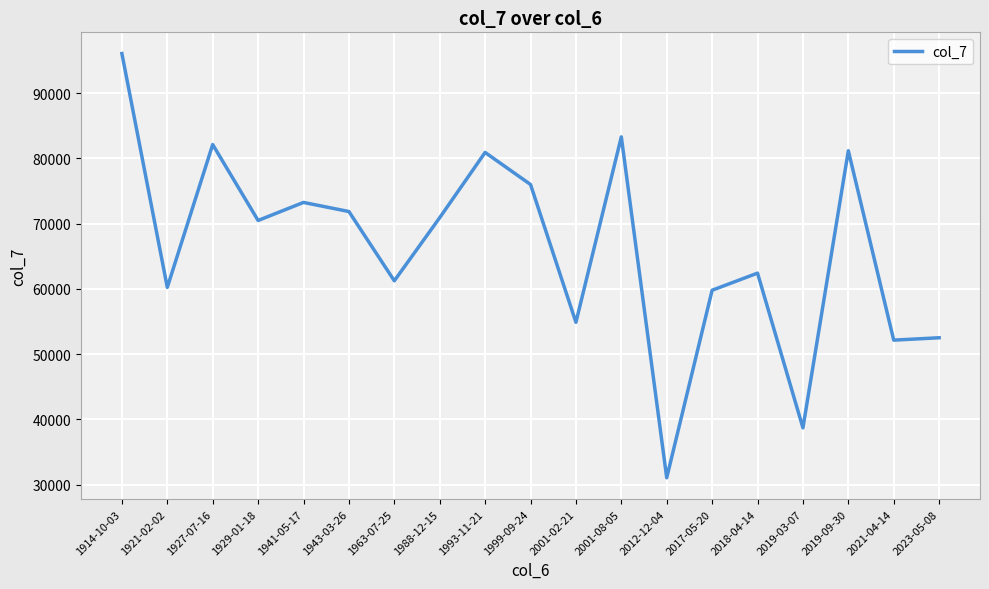

The chart shows a value of 162272 at 1914-10-03. True or false?

False